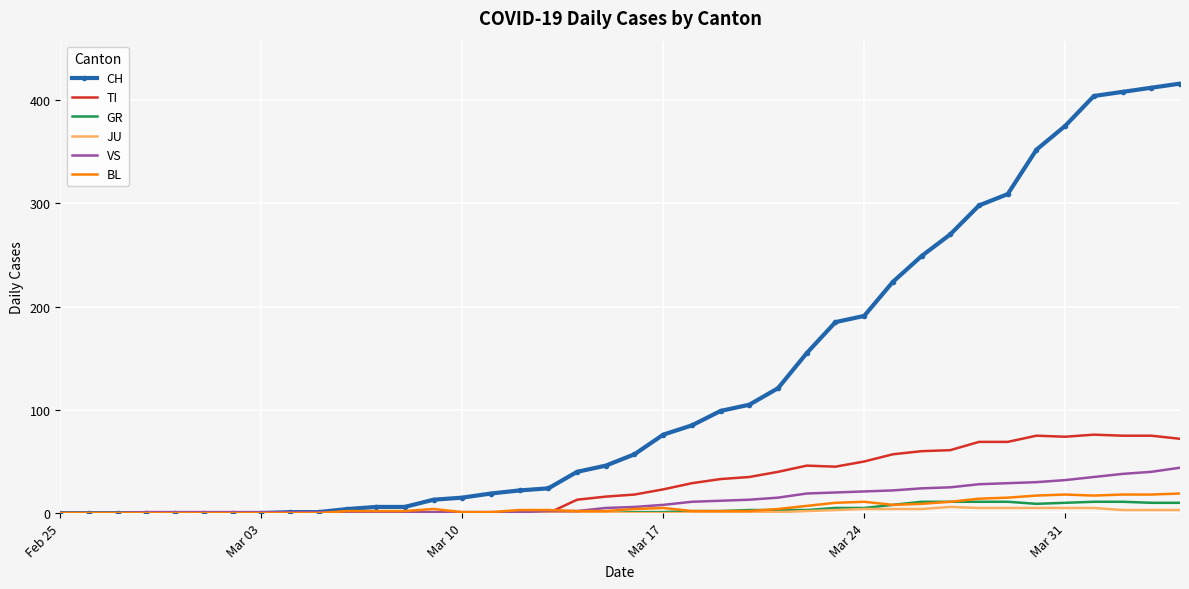

Which series has the largest total across all categories?

CH